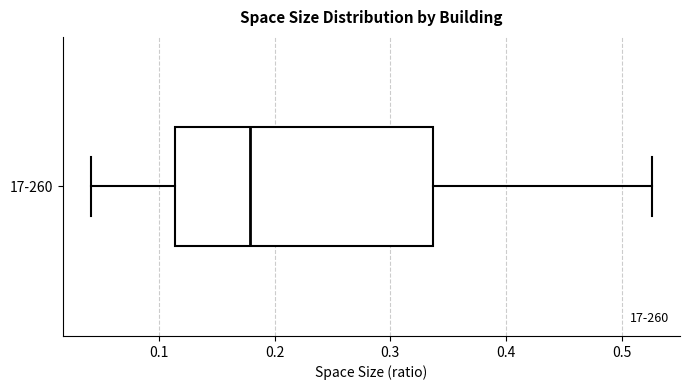

Read this box plot against the x-axis: the position of the median line, the range covered by the box, and the ends of both whiskers. The values are not printed on the chart, so give them approximately, as read against the axis.

median 0.18, box 0.11 to 0.34, whiskers 0.04 to 0.53